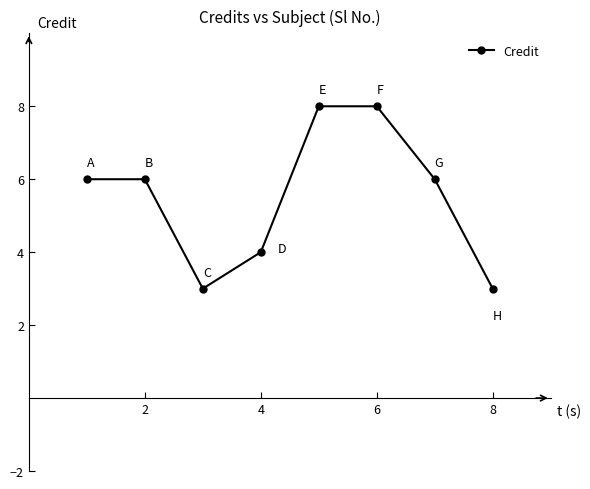

What is the smallest value displayed?

3